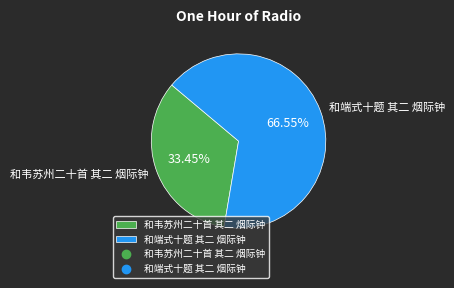

Do 和端式十题 其二 烟际钟 and 和韦苏州二十首 其二 烟际钟 together represent more than half of the pie?

Yes